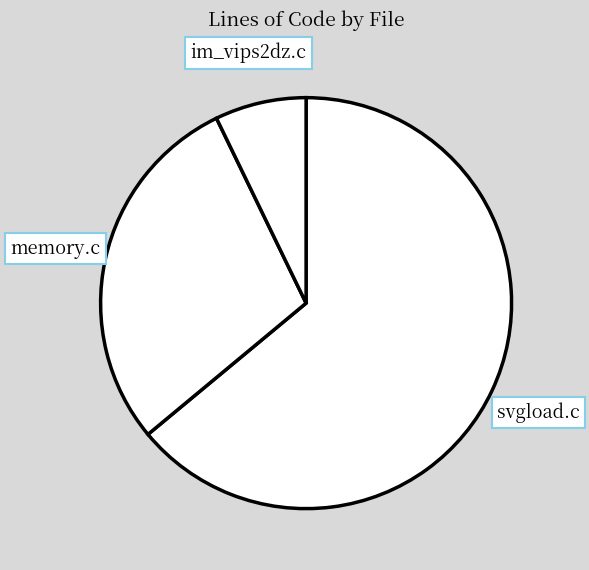

Which slice is the largest?

svgload.c